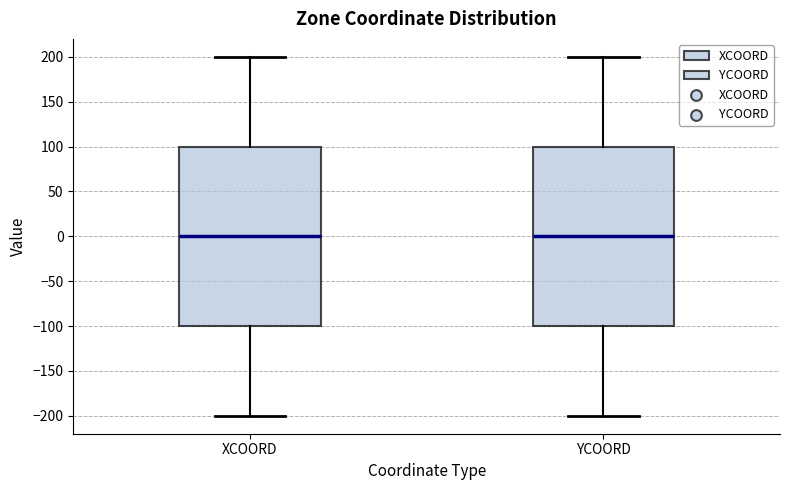

Reading left to right, read every box against the y-axis: the position of its median line, the range the box covers, and the ends of its whiskers. The values are not printed on the chart, so give them approximately, as read against the axis.

XCOORD: median 0, box -100 to 100, whiskers -200 to 200
YCOORD: median 0, box -100 to 100, whiskers -200 to 200